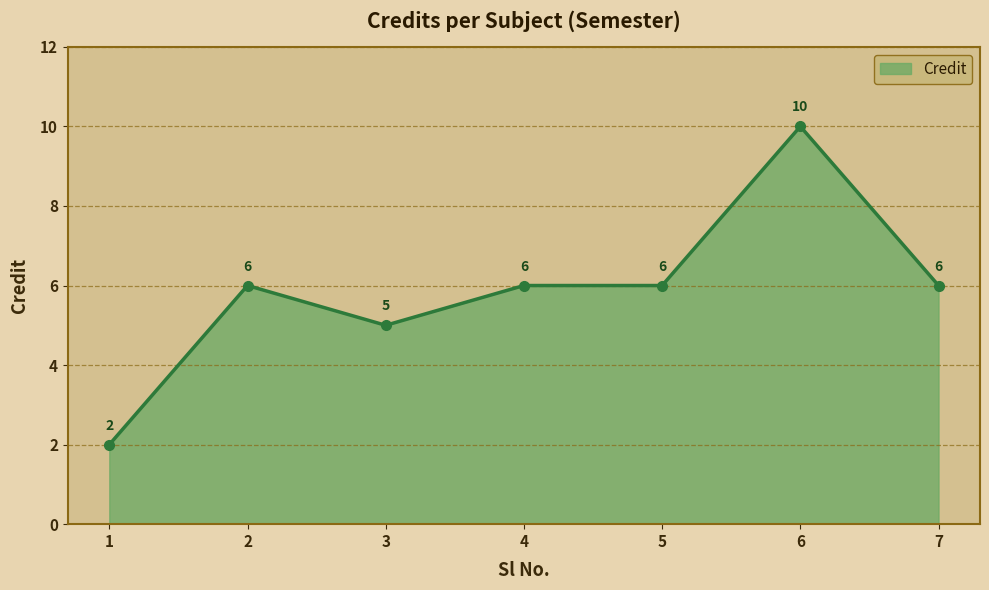

True or false: there are more than 1 points higher than both neighbors.

True